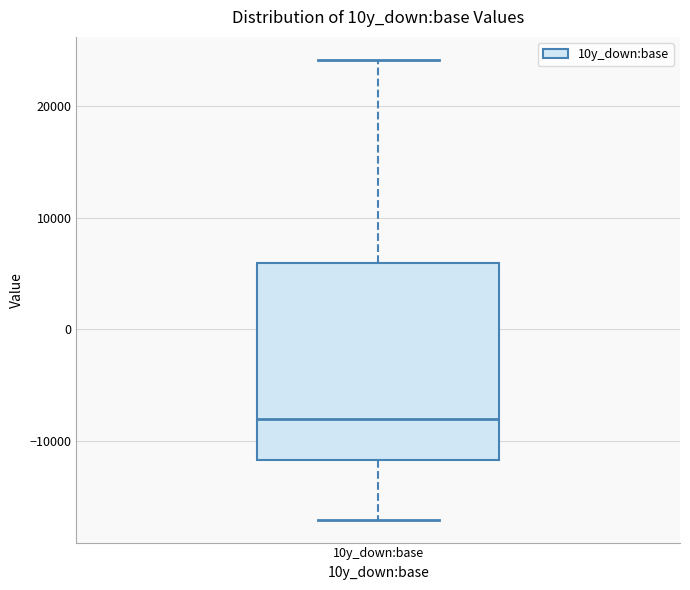

Where does the median line of the box for 10y_down:base sit on the y-axis? The values are not printed on the chart, so give them approximately, as read against the axis.

-8000